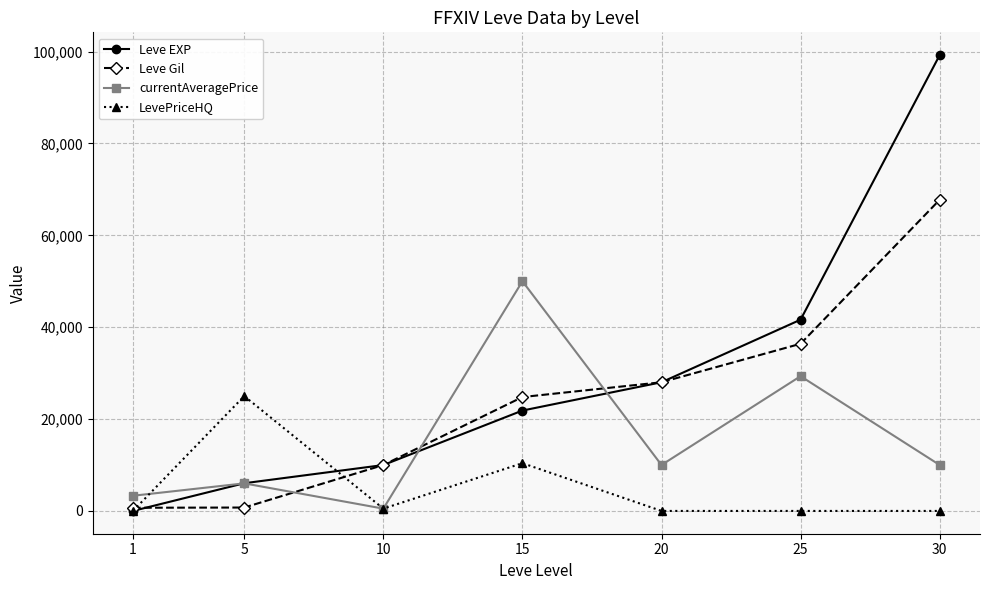

Which label corresponds to the largest value in the chart?

30